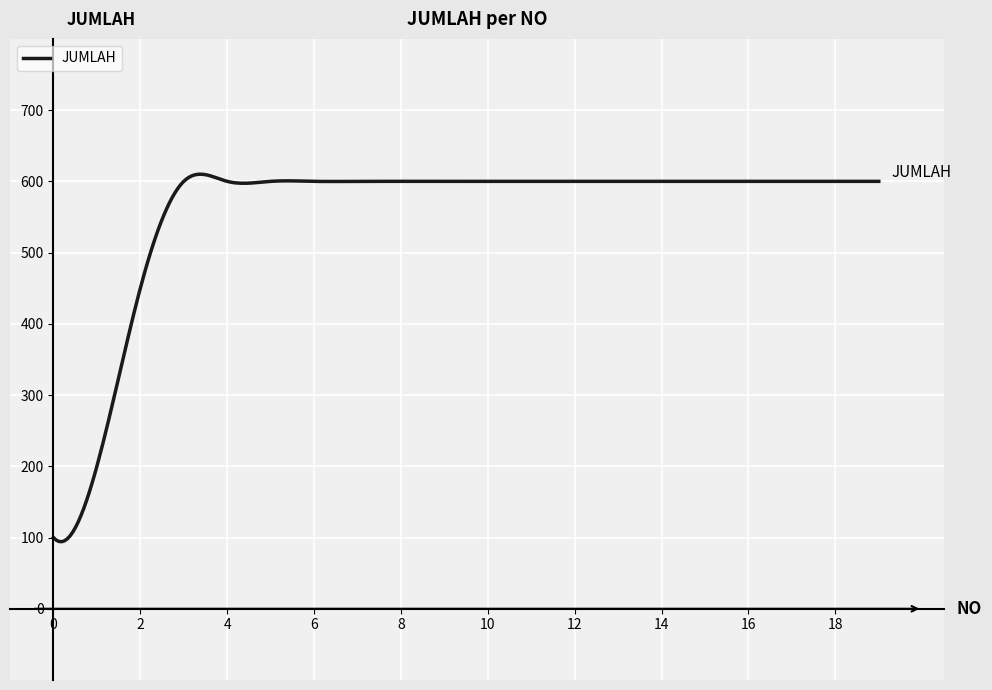

What is the maximum value shown in the chart?

610.0